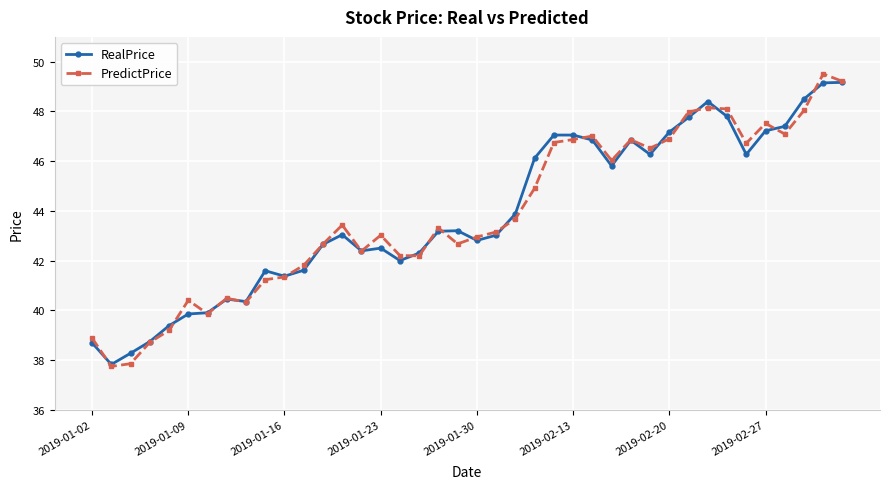

What is the maximum value shown in the chart?

49.5